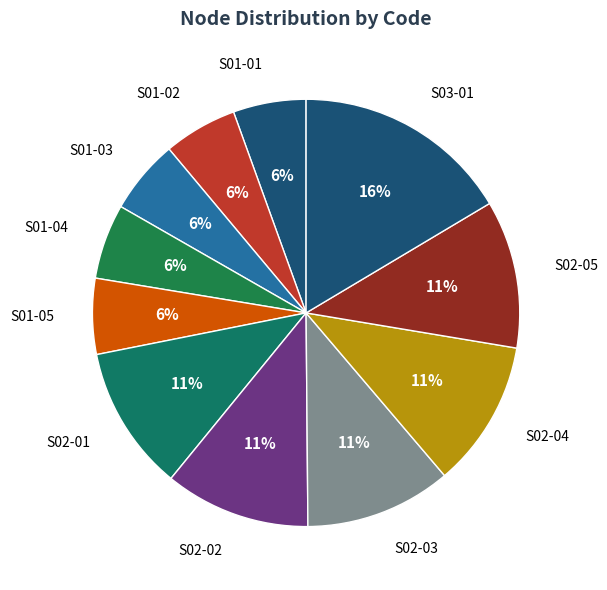

The S01-04 slice represents 18% of the pie. True or false?

False